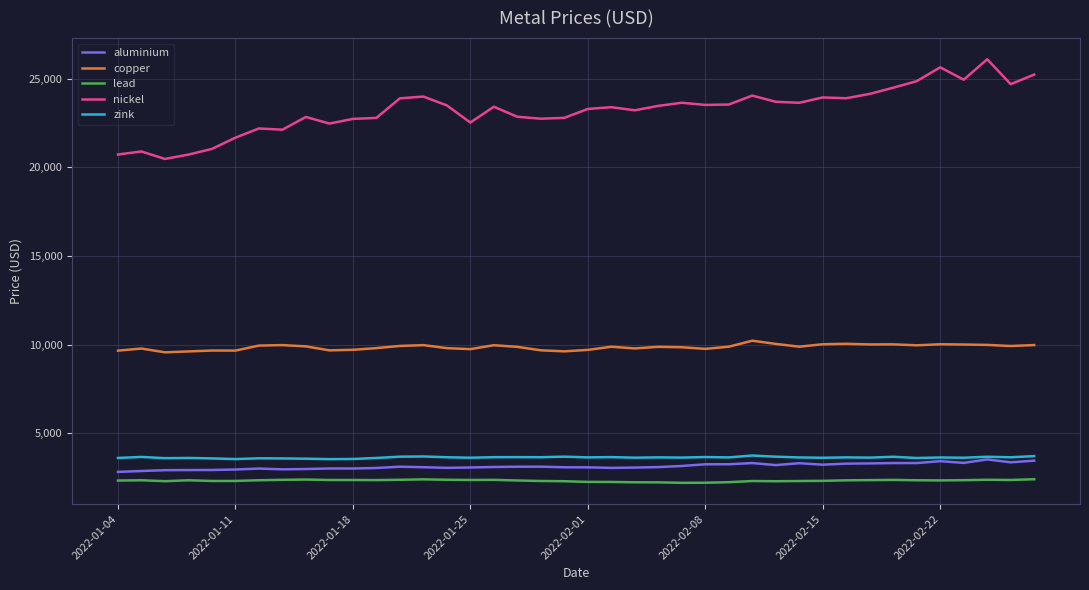

Which series has the largest range (max minus min)?

nickel